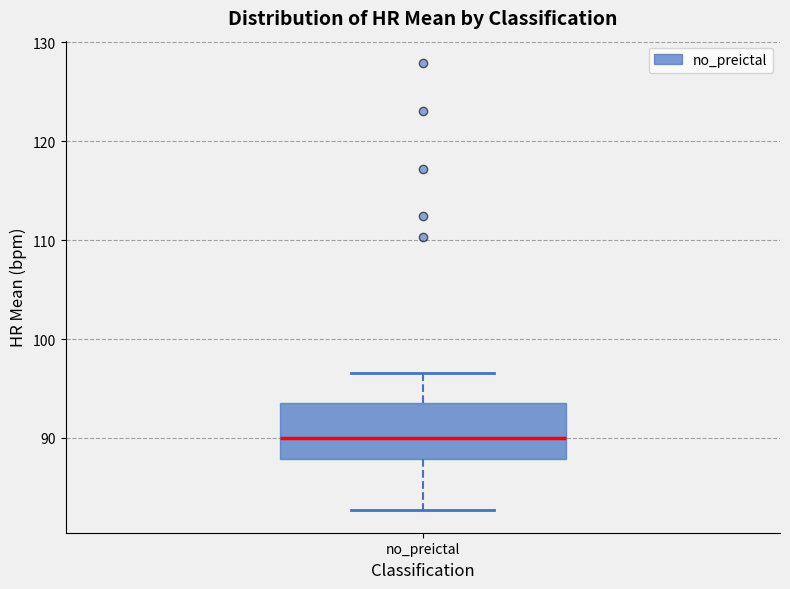

Where does the lower whisker of the box for no_preictal end on the y-axis? The values are not printed on the chart, so give them approximately, as read against the axis.

83